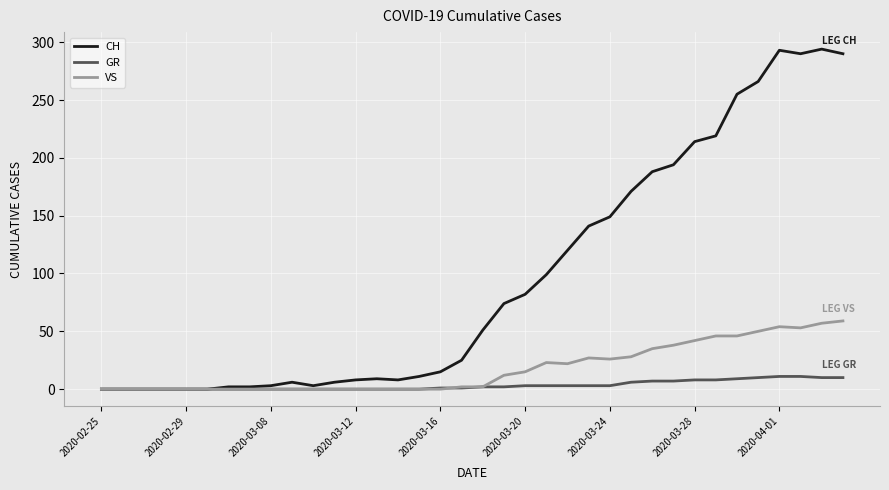

What are all the series names shown in the legend?

CH, GR, VS